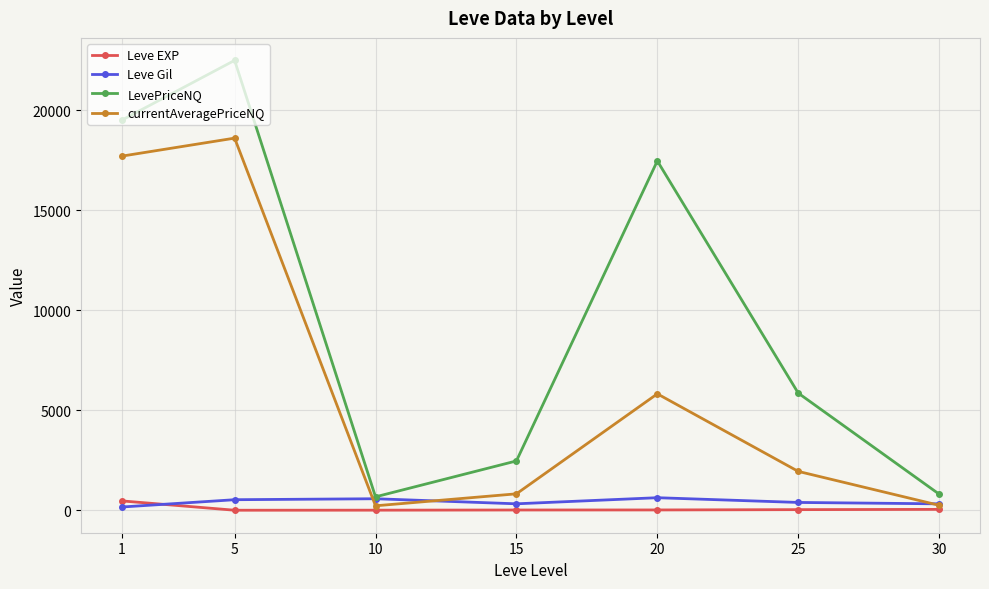

Where does the Leve EXP series first go above 16?

1